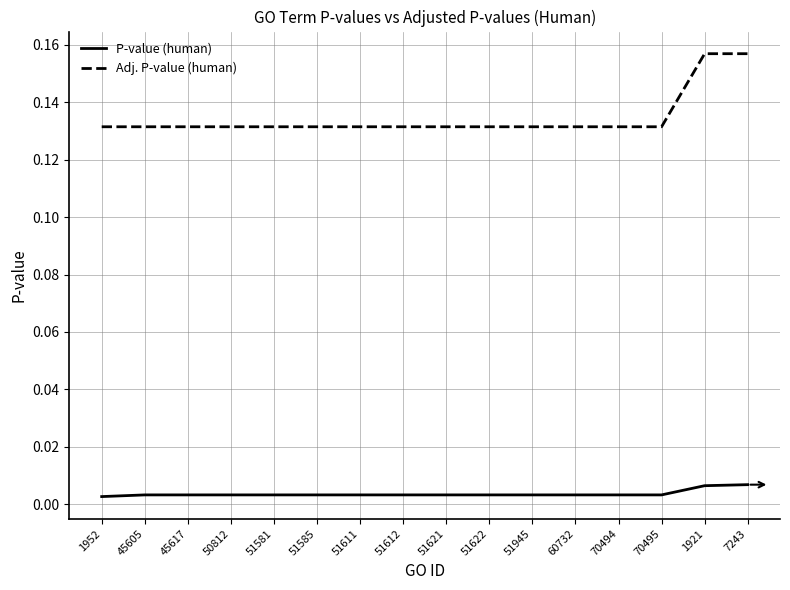

List the series in order of their overall mean, lowest first.

P-value (human), Adj. P-value (human)